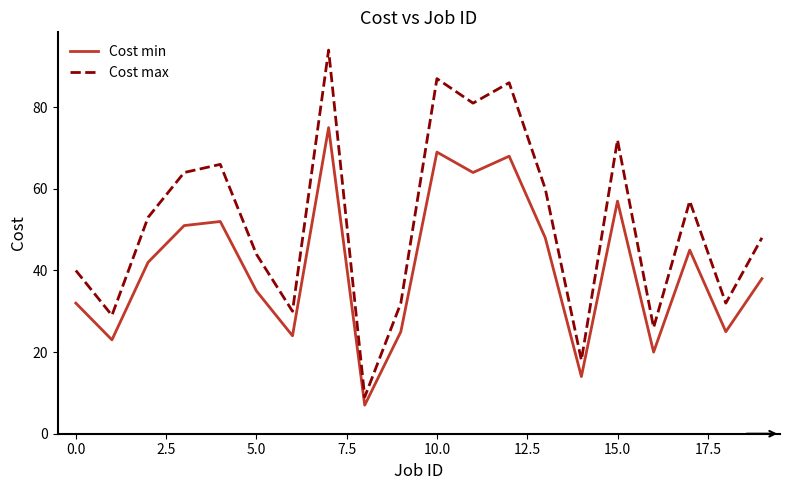

At how many categories does at least one series exceed 42?

12